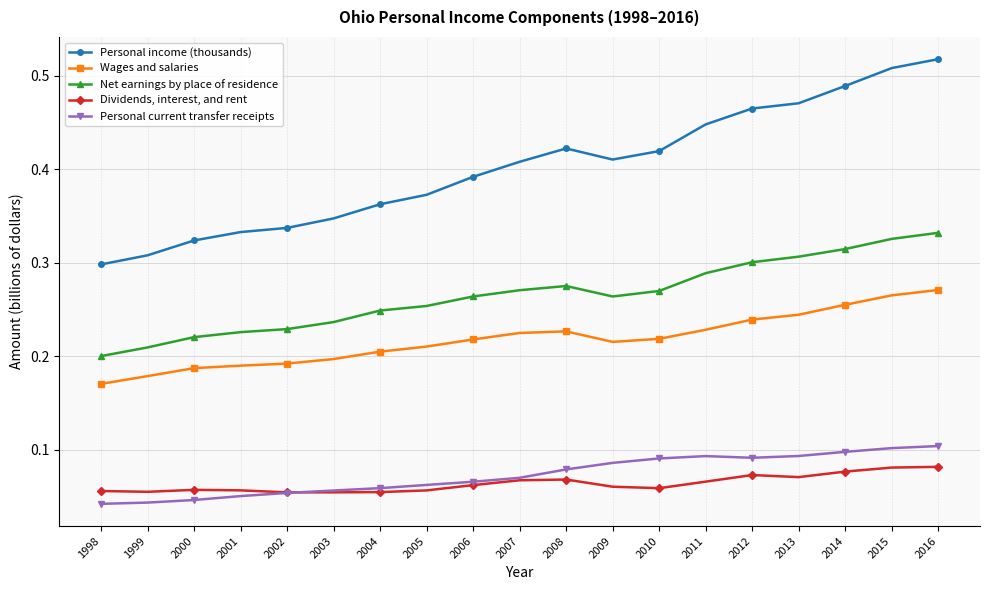

What is the sum of all Personal income (thousands) values?

7.6